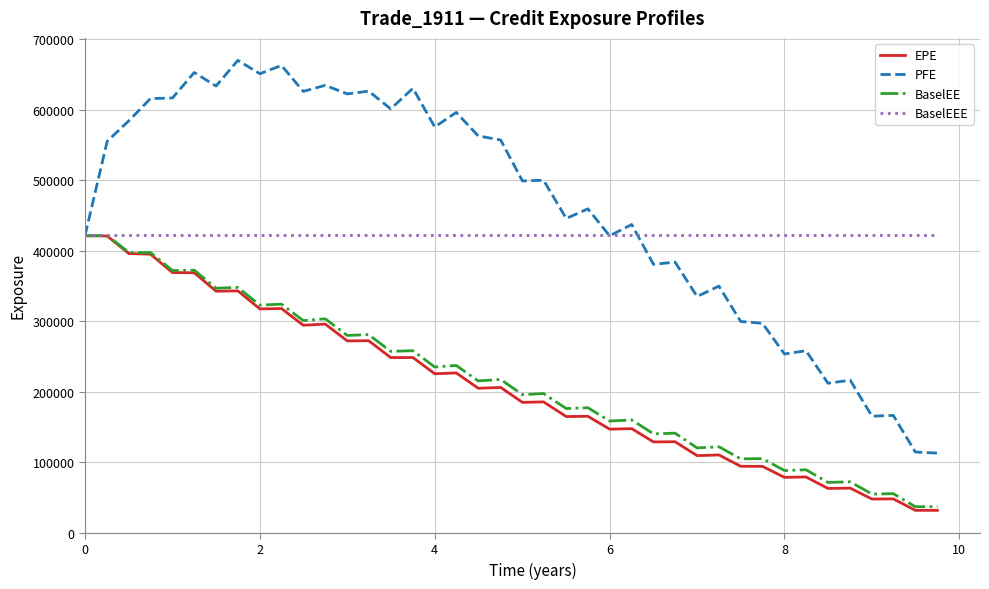

What is the highest value of the EPE series?

421316.0